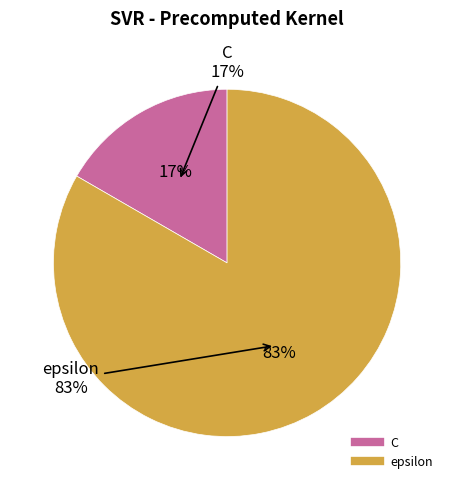

What is the smallest slice in the pie chart?

C